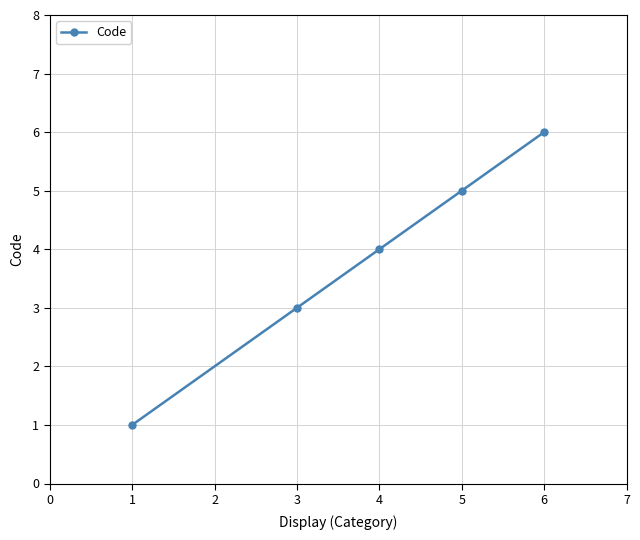

Reading left to right, extract all data points from this chart.

1=1	3=3	4=4	5=5	6=6